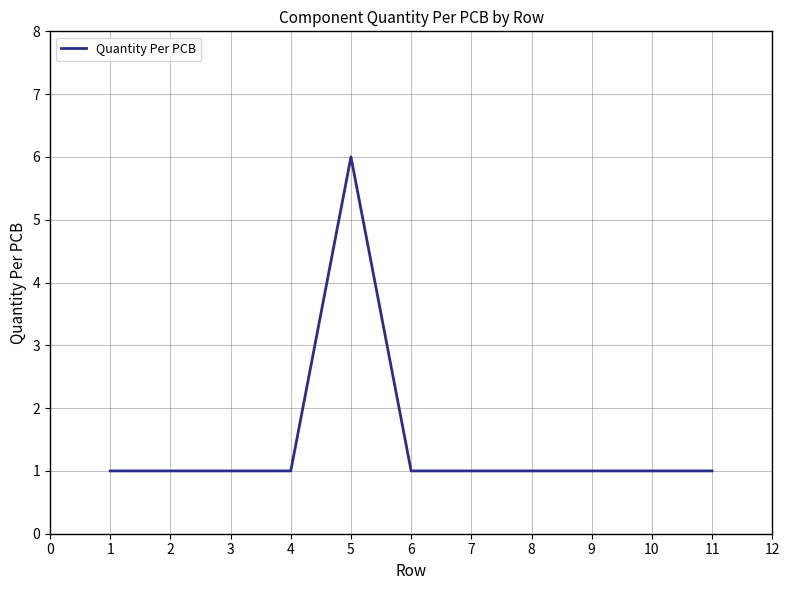

The chart shows a value of 1 at 6. True or false?

True